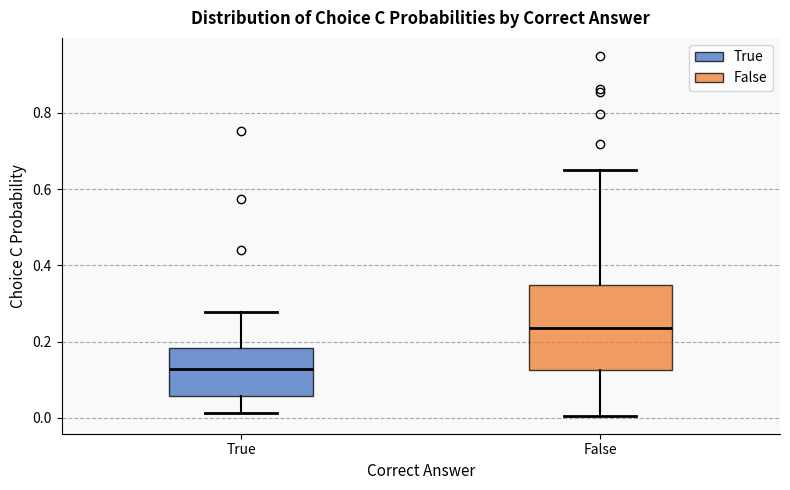

Comparing the boxes themselves (not the whiskers), which one is the tallest?

False